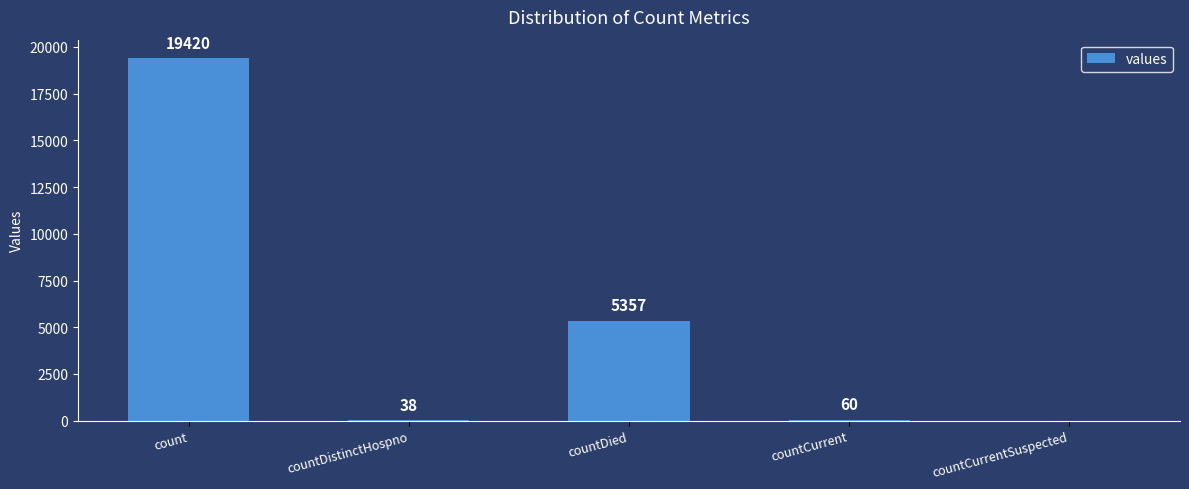

What is the change in value from count to countCurrentSuspected?

-19420